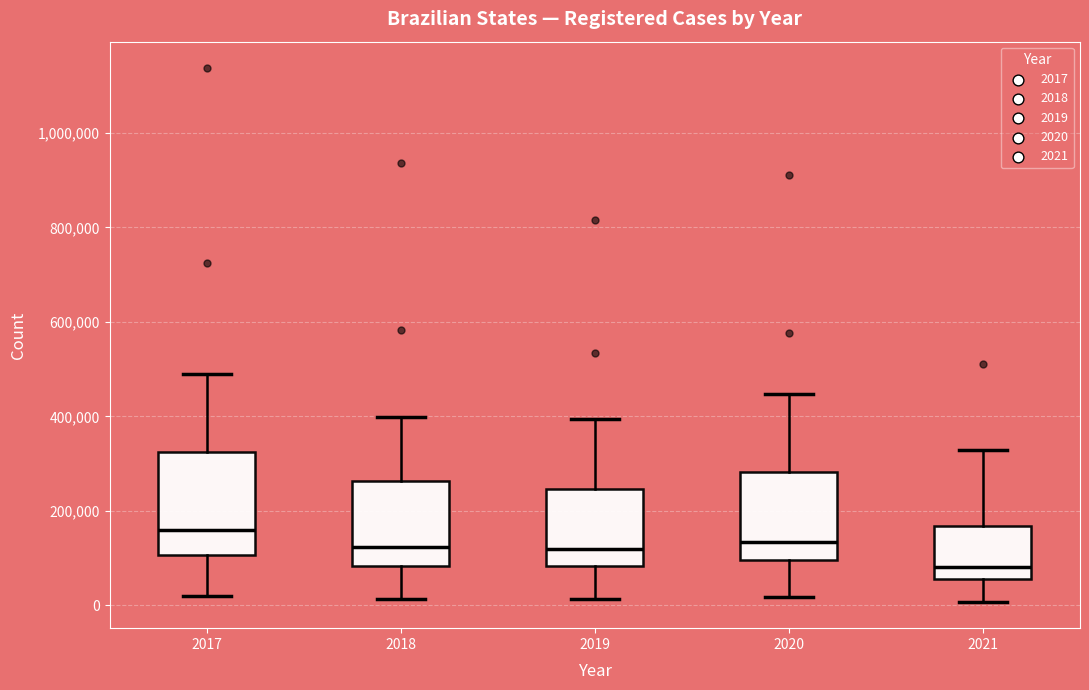

Reading left to right, transcribe this box plot: for each box, give where its median line is, the range the box spans, and where its two whiskers end, as read against the y-axis. The values are not printed on the chart, so give them approximately, as read against the axis.

2017: median 160000, box 100000 to 320000, whiskers 20000 to 500000
2018: median 120000, box 80000 to 260000, whiskers 20000 to 400000
2019: median 120000, box 80000 to 240000, whiskers 20000 to 400000
2020: median 140000, box 100000 to 280000, whiskers 20000 to 440000
2021: median 80000, box 60000 to 160000, whiskers 0 to 320000